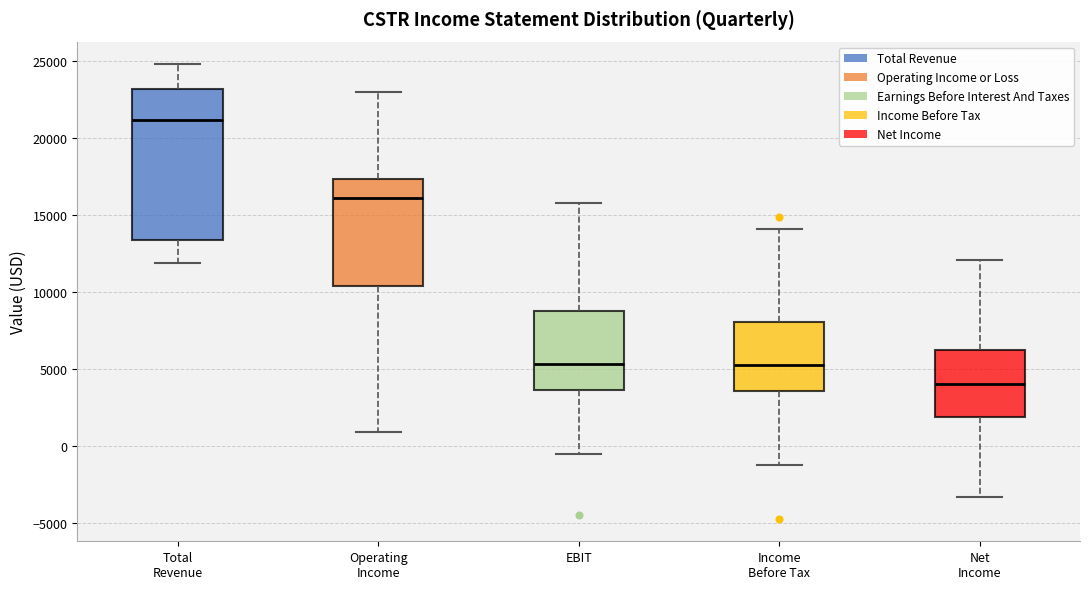

Reading left to right, transcribe this box plot: for each box, give where its median line is, the range the box spans, and where its two whiskers end, as read against the y-axis. The values are not printed on the chart, so give them approximately, as read against the axis.

Total Revenue: median 21000, box 13500 to 23000, whiskers 12000 to 25000
Operating Income: median 16000, box 10500 to 17500, whiskers 1000 to 23000
EBIT: median 5500, box 3500 to 9000, whiskers -500 to 16000
Income Before Tax: median 5500, box 3500 to 8000, whiskers -1000 to 14000
Net Income: median 4000, box 2000 to 6500, whiskers -3500 to 12000